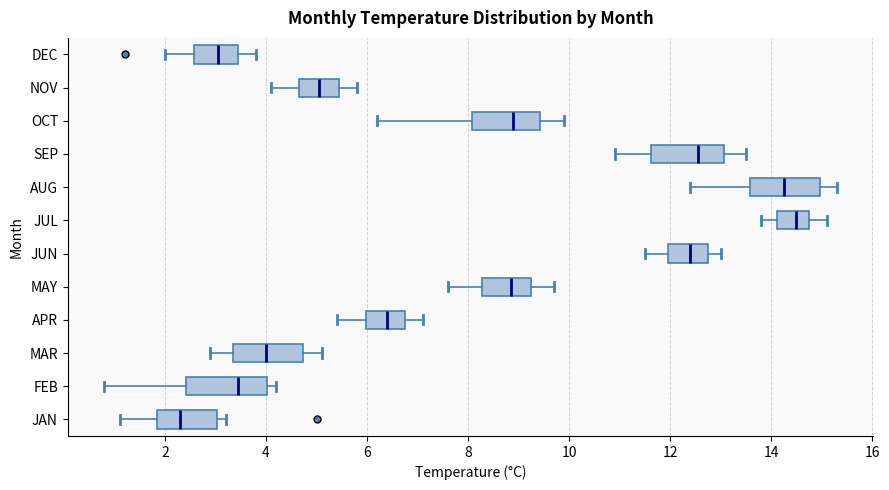

Reading bottom to top, transcribe this box plot: for each box, give where its median line is, the range the box spans, and where its two whiskers end, as read against the x-axis. The values are not printed on the chart, so give them approximately, as read against the axis.

JAN: median 2.4, box 1.8 to 3.0, whiskers 1.2 to 3.2
FEB: median 3.4, box 2.4 to 4.0, whiskers 0.8 to 4.2
MAR: median 4.0, box 3.4 to 4.8, whiskers 3.0 to 5.2
APR: median 6.4, box 6.0 to 6.8, whiskers 5.4 to 7.2
MAY: median 8.8, box 8.2 to 9.2, whiskers 7.6 to 9.8
JUN: median 12.4, box 12.0 to 12.8, whiskers 11.6 to 13.0
JUL: median 14.6, box 14.2 to 14.8, whiskers 13.8 to 15.2
AUG: median 14.2, box 13.6 to 15.0, whiskers 12.4 to 15.4
SEP: median 12.6, box 11.6 to 13.0, whiskers 11.0 to 13.6
OCT: median 9.0, box 8.0 to 9.4, whiskers 6.2 to 10.0
NOV: median 5.0, box 4.6 to 5.4, whiskers 4.2 to 5.8
DEC: median 3.0, box 2.6 to 3.4, whiskers 2.0 to 3.8